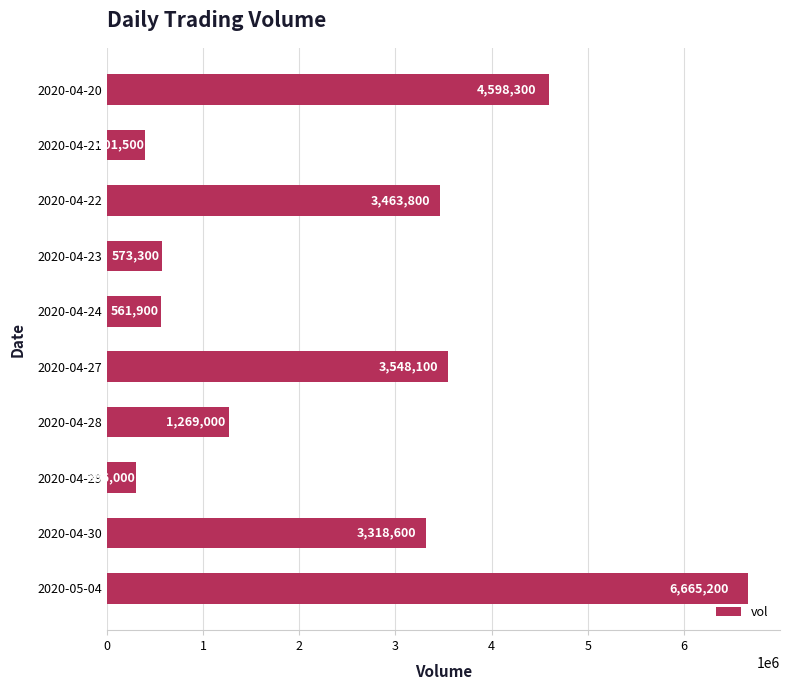

What is the average value?

2470570